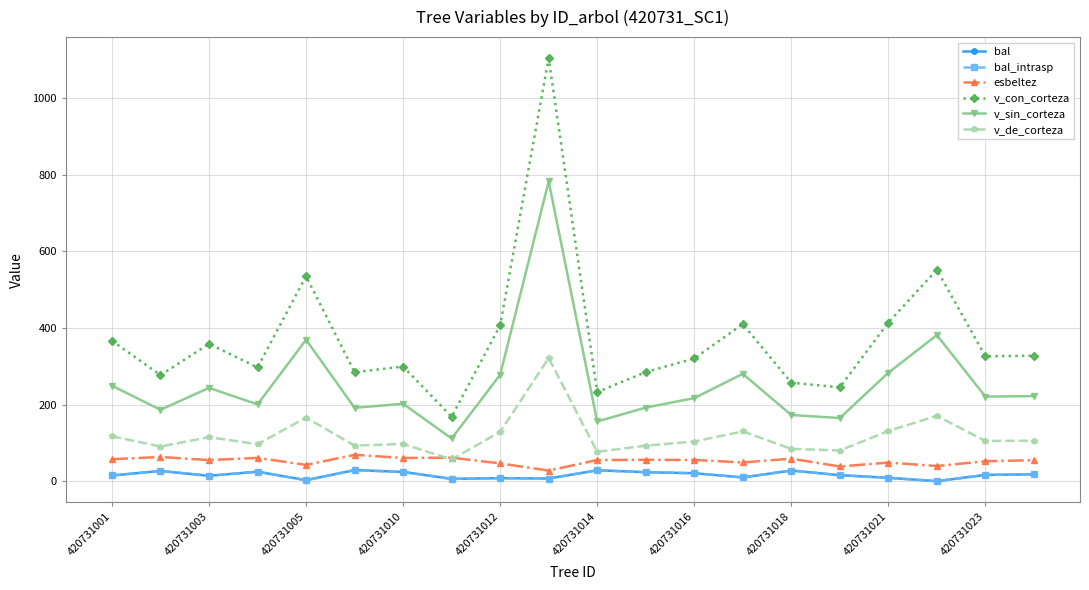

Does the chart have visible grid lines?

Yes